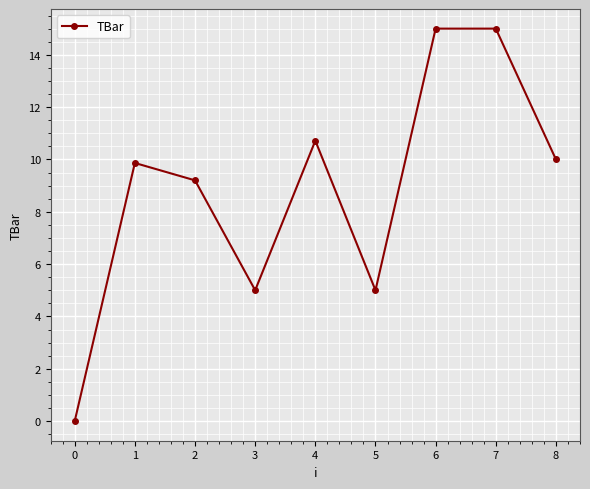

What is the value of the 5th point from the left?

10.7